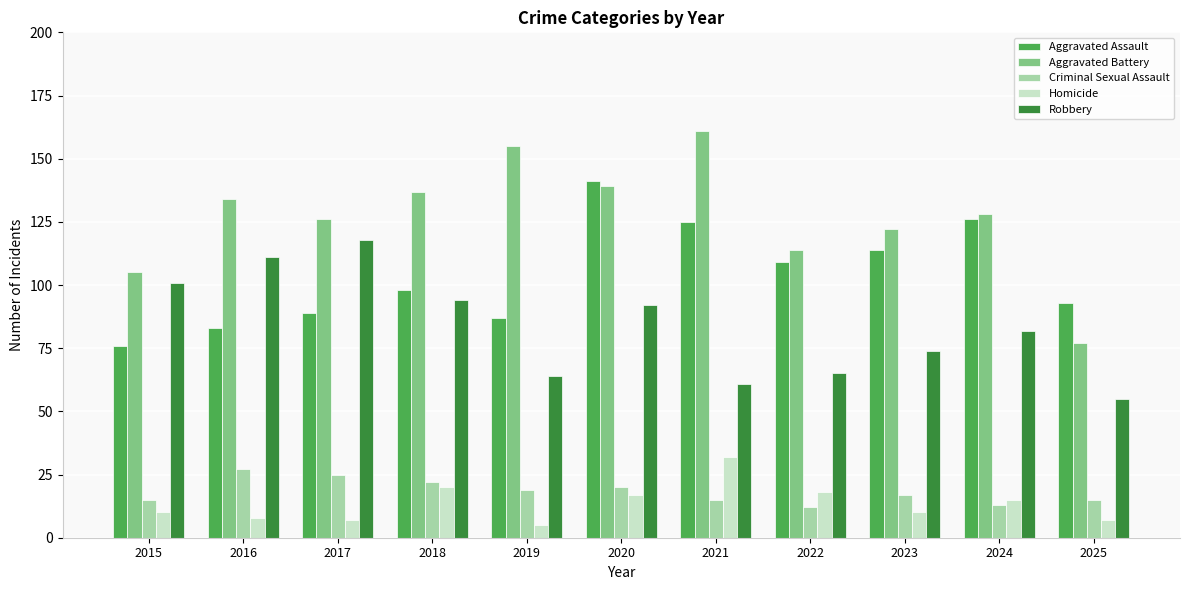

True or false: Criminal Sexual Assault has a value of 11 at 2017.

False